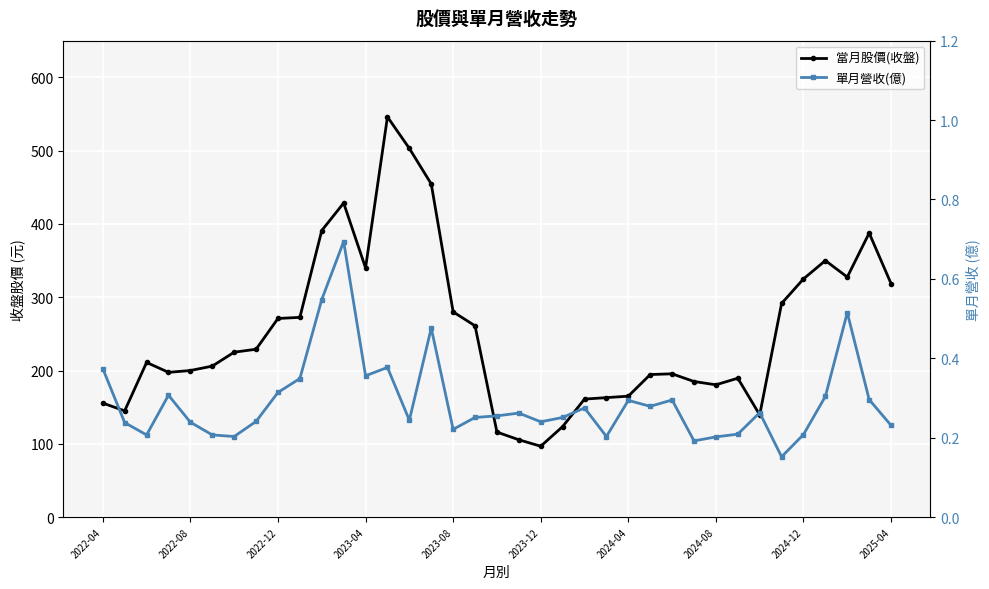

What is the approximate value of 當月股價(收盤) at 2025-04?

318.5